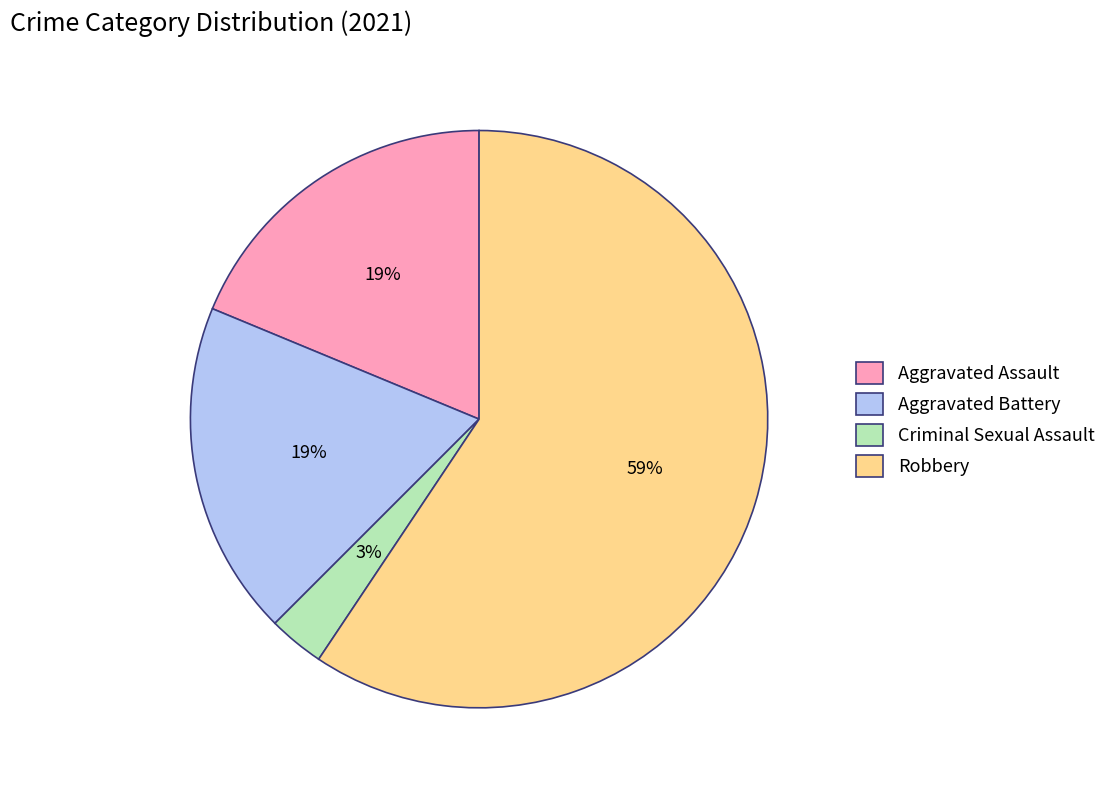

To the nearest percent, what is the difference between the Robbery and Criminal Sexual Assault slice percentages?

56%